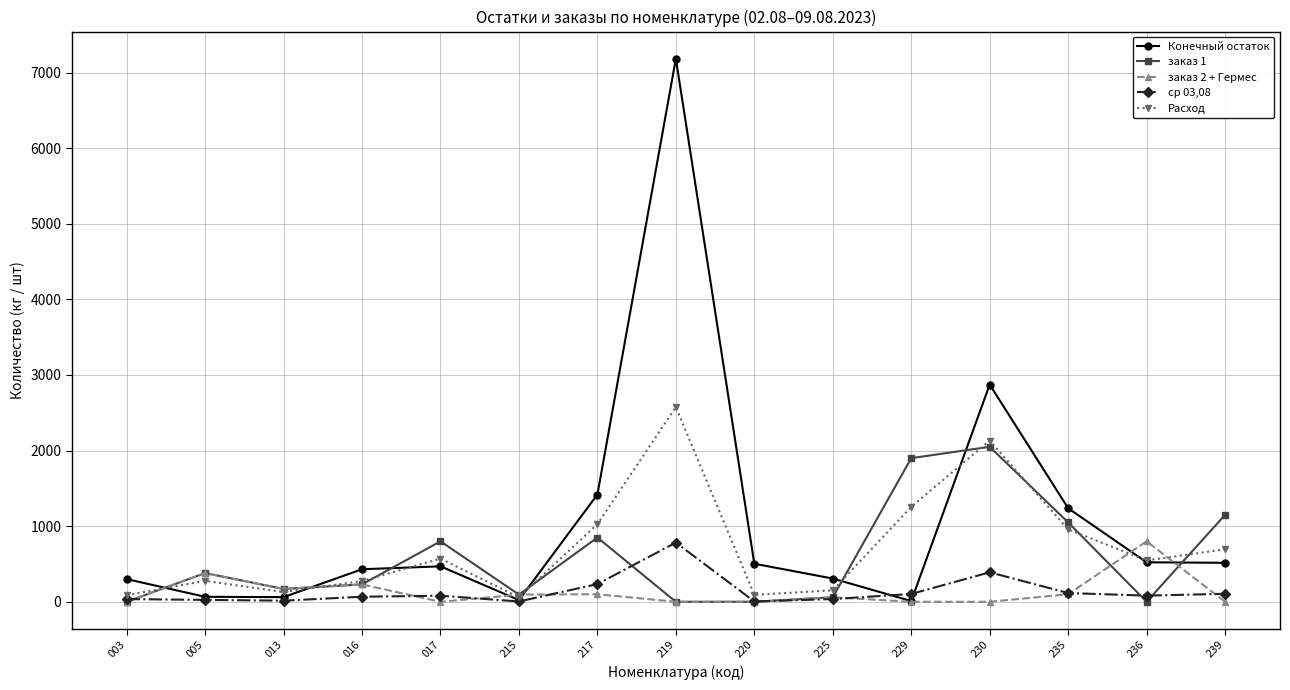

How many data points does each series have?

15